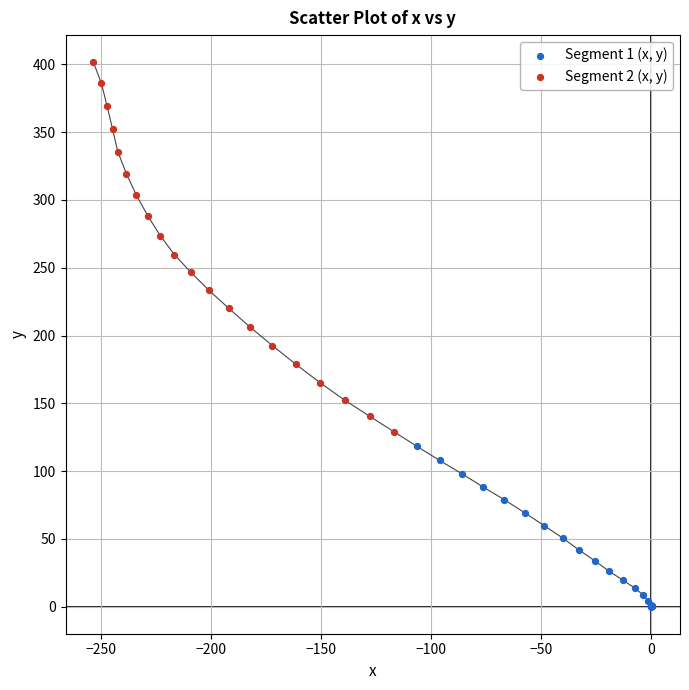

Which series has the widest spread of Y values?

Segment 2 (x, y)